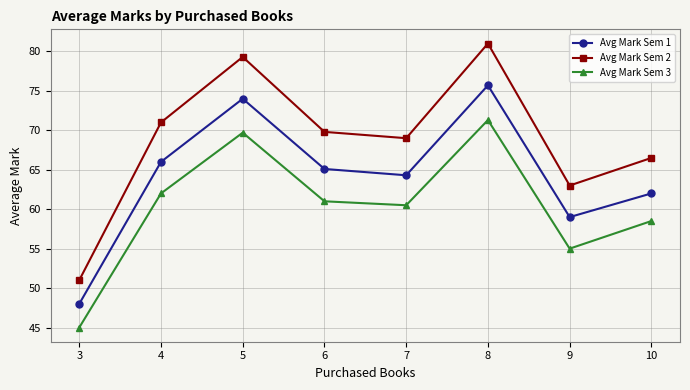

Between 5 and 7, which series saw the biggest shift?

Avg Mark Sem 2